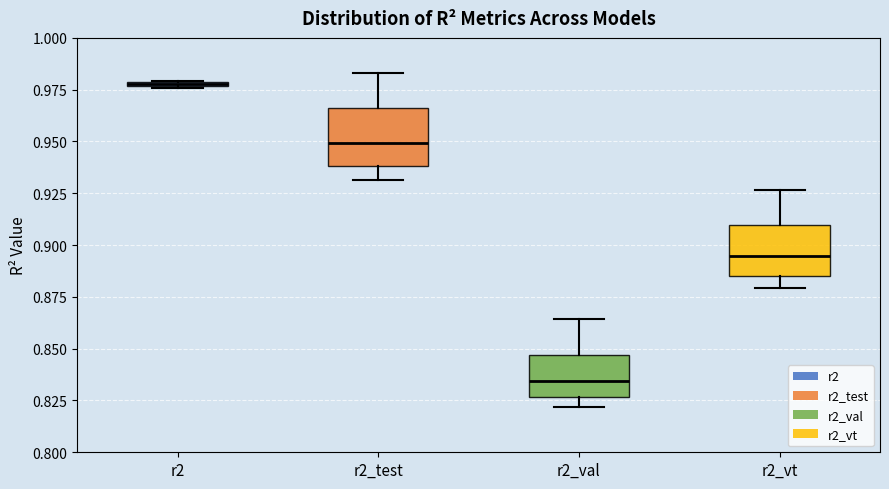

Where is the upper edge of the box for r2_val on the y-axis? The values are not printed on the chart, so give them approximately, as read against the axis.

0.845